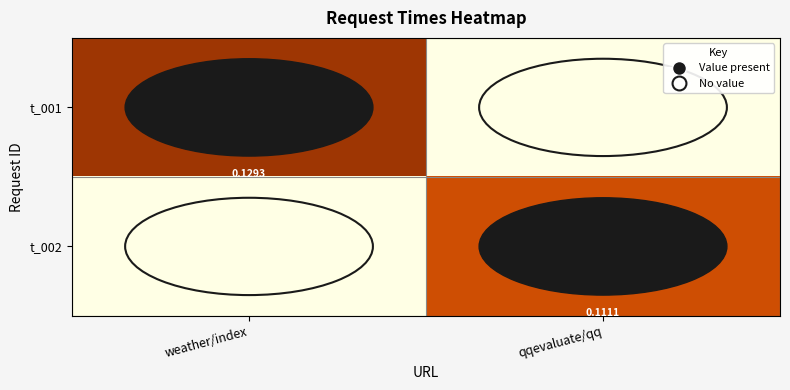

Is the value of t_001 at weather/index greater than the value of t_002 at qqevaluate/qq?

Yes